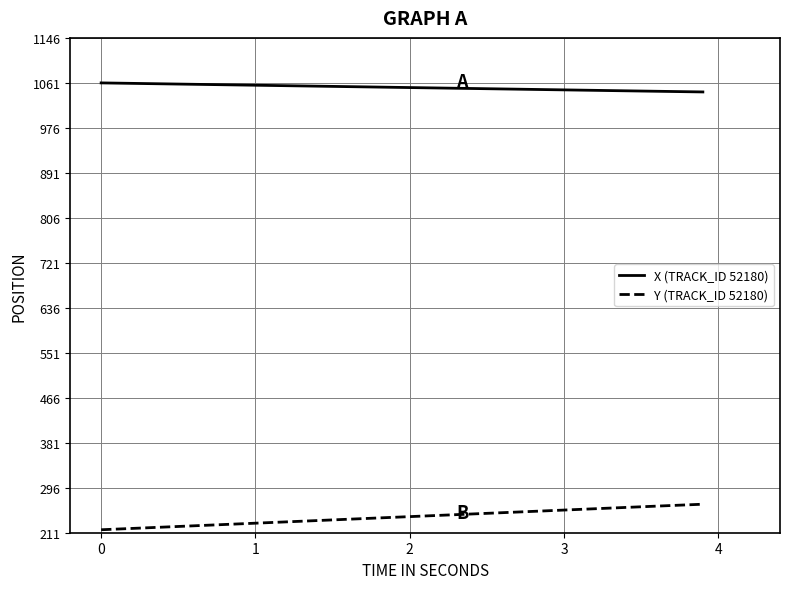

What is the minimum value shown in the chart?

216.6